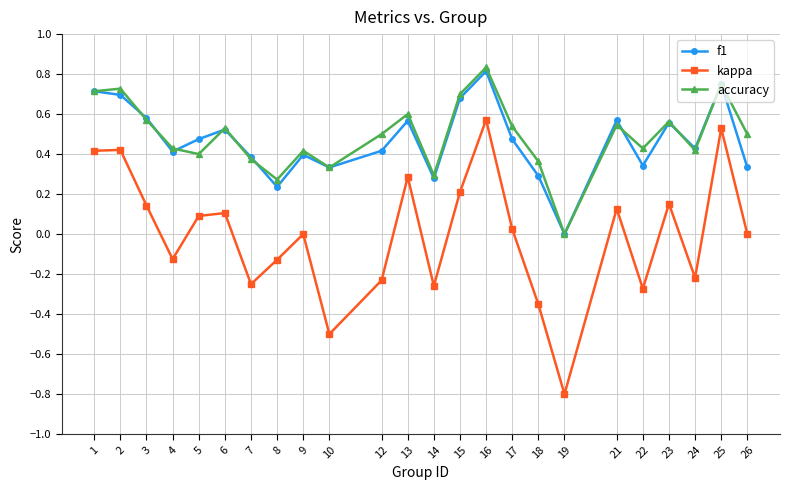

The f1 series shows 0.1 at 12. True or false?

False